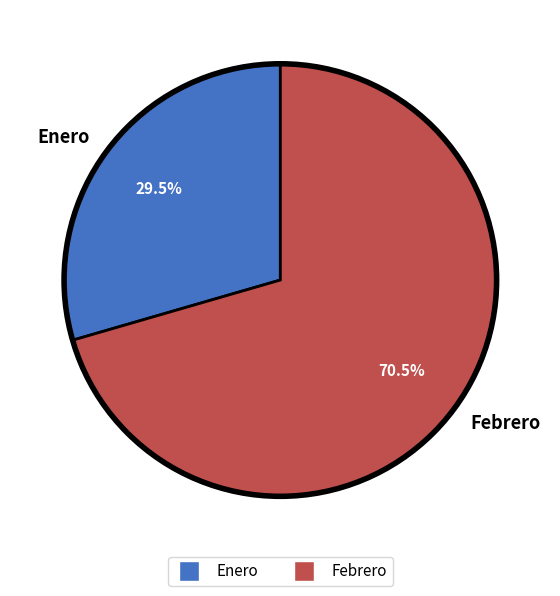

Is Febrero the majority of the pie?

Yes